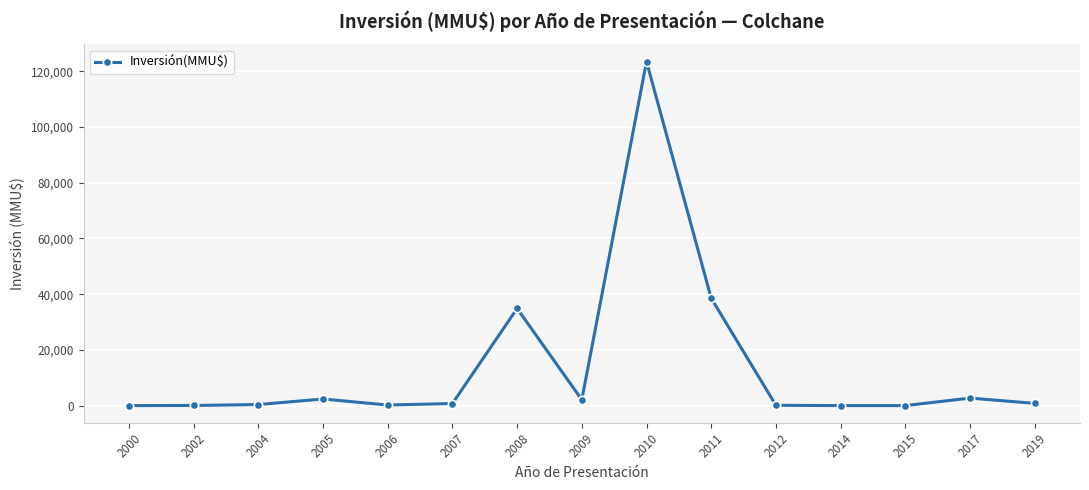

True or false: the data has more than 1 interior local peaks.

True